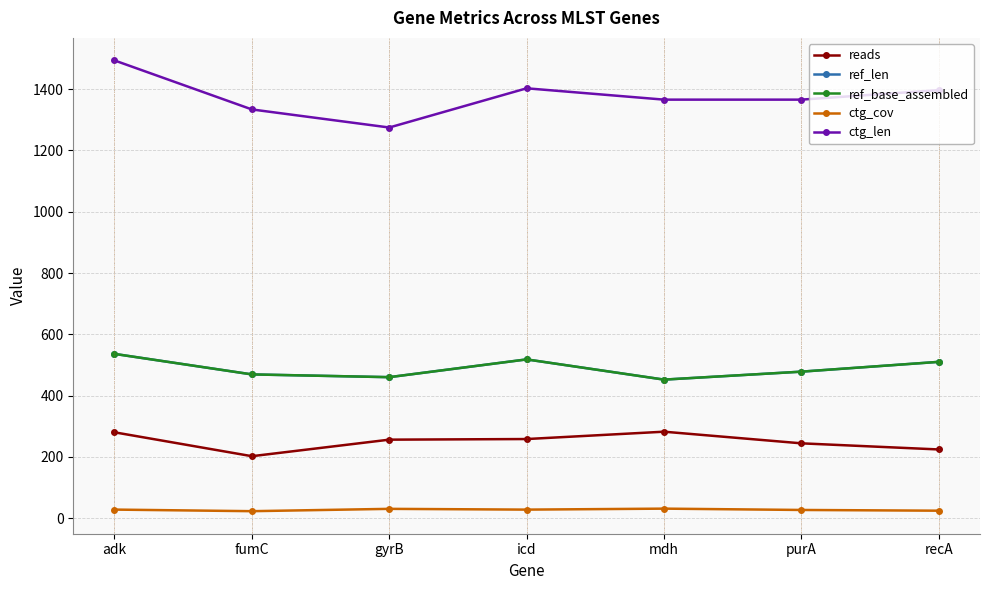

Reading right to left, list all the values displayed in this chart.

reads: recA=224.0	purA=244.0	mdh=282.0	icd=258.0	gyrB=256.0	fumC=202.0	adk=280.0
ref_len: recA=510.0	purA=478.0	mdh=452.0	icd=518.0	gyrB=460.0	fumC=469.0	adk=536.0
ref_base_assembled: recA=510.0	purA=478.0	mdh=452.0	icd=518.0	gyrB=460.0	fumC=469.0	adk=536.0
ctg_cov: recA=24.1	purA=26.5	mdh=30.8	icd=27.6	gyrB=30.1	fumC=22.5	adk=27.7
ctg_len: recA=1397.0	purA=1366.0	mdh=1366.0	icd=1403.0	gyrB=1275.0	fumC=1334.0	adk=1494.0